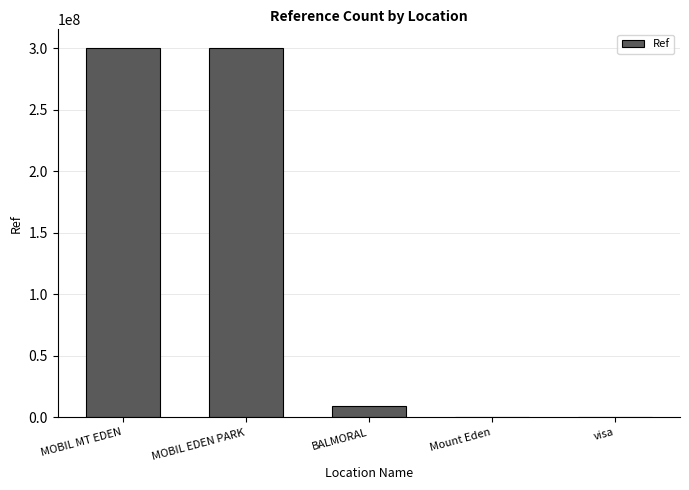

The chart shows a value of 300400123 at MOBIL EDEN PARK. True or false?

True